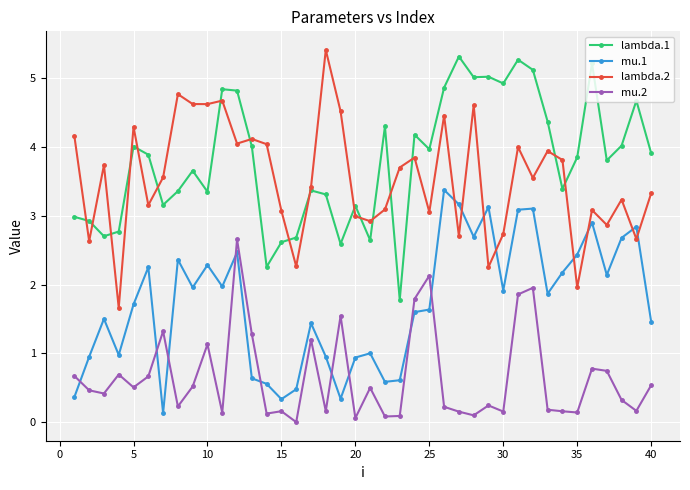

What is the value of the mu.1 point at the 5th from the left?

1.7